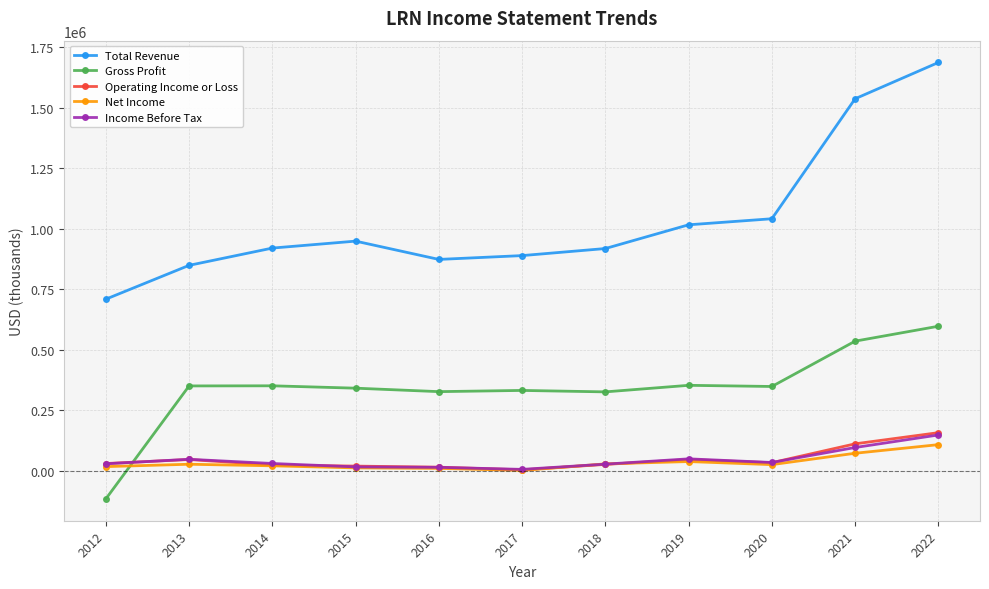

What is the difference between the second highest and second lowest values in the Income Before Tax series?

82000